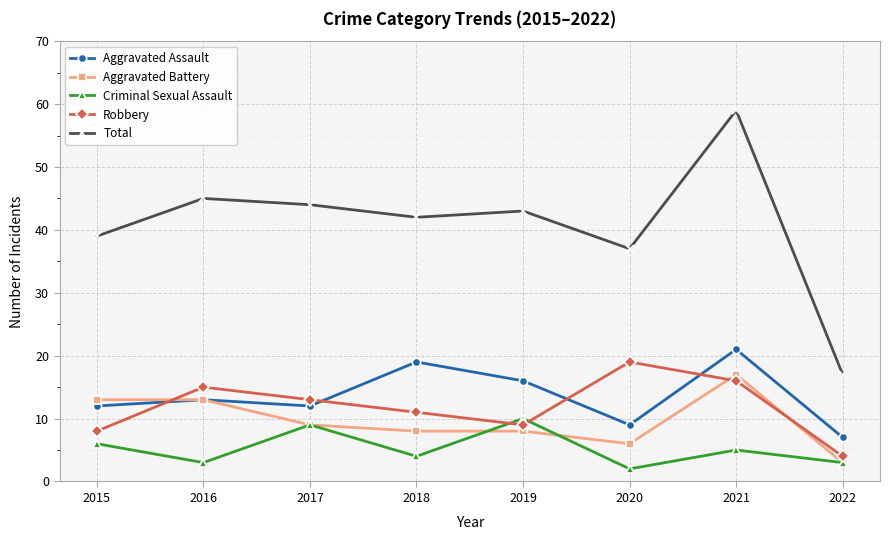

How many lines are shown in the chart?

5